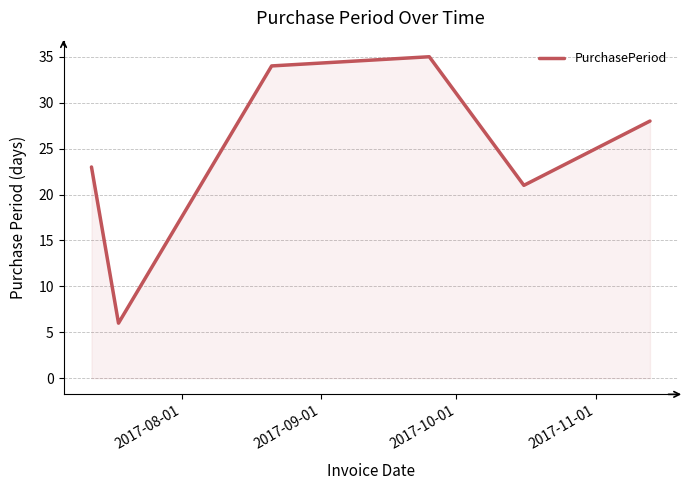

What is the greatest value displayed?

35